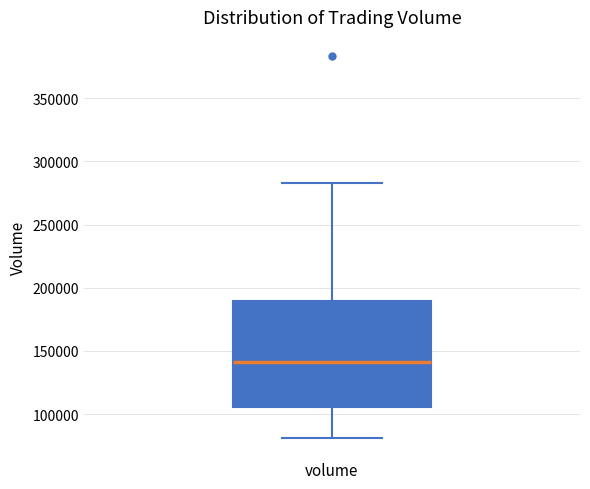

Where is the lower edge of the box for volume on the y-axis? The values are not printed on the chart, so give them approximately, as read against the axis.

105000